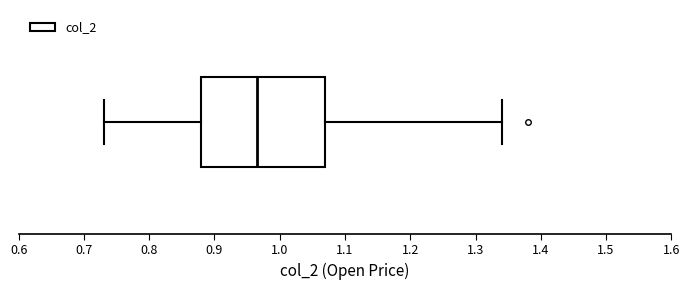

Transcribe this box plot: give where the median line is, the range the box spans, and where the two whiskers end, as read against the x-axis. The values are not printed on the chart, so give them approximately, as read against the axis.

median 0.97, box 0.88 to 1.07, whiskers 0.73 to 1.34